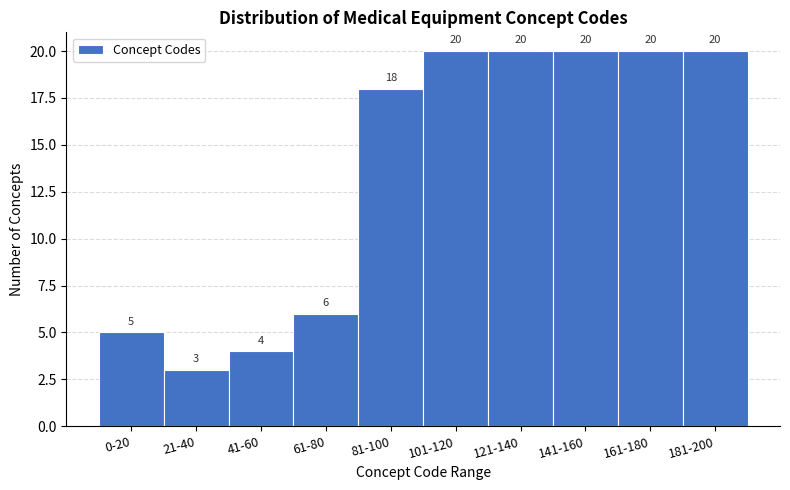

Reading left to right, list all the values displayed in this chart.

5	3	4	6	18	20	20	20	20	20